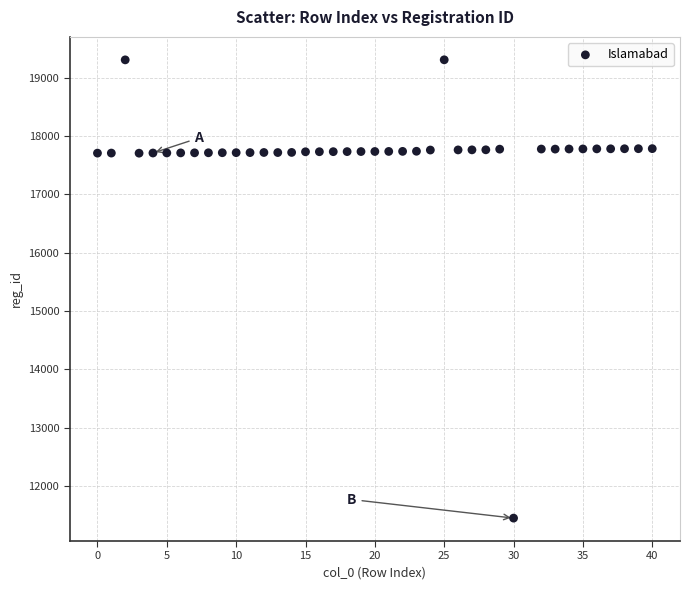

What is the range of Y values (max minus min)?

7858